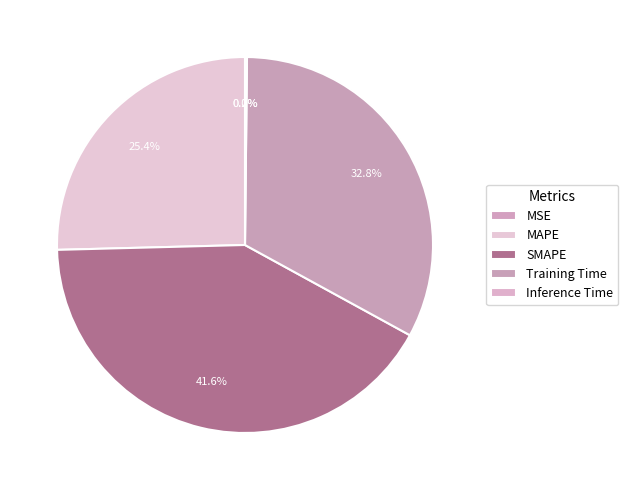

To the nearest percent, what is the combined percentage of Training Time and Inference Time?

33%